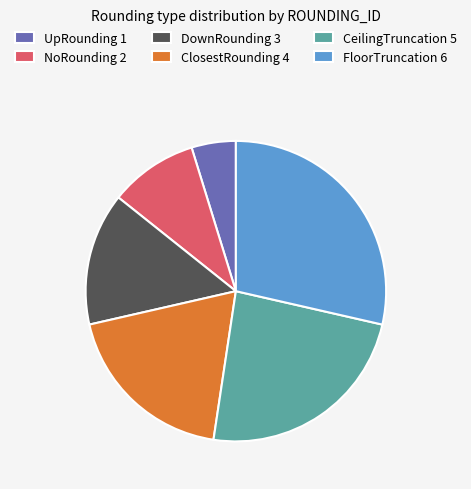

What is the ratio of the value at FloorTruncation 6 to the value at ClosestRounding 4?

1.5